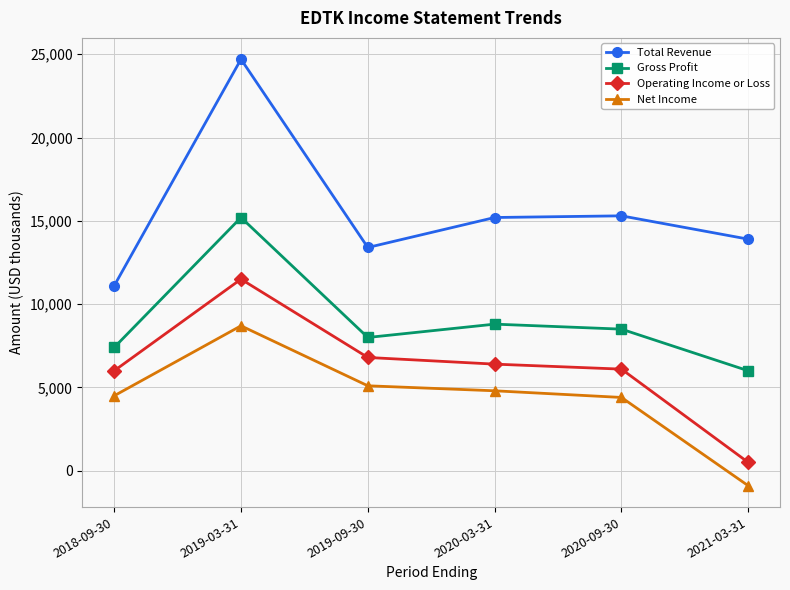

At which category does Total Revenue reach its first local valley?

2019-09-30